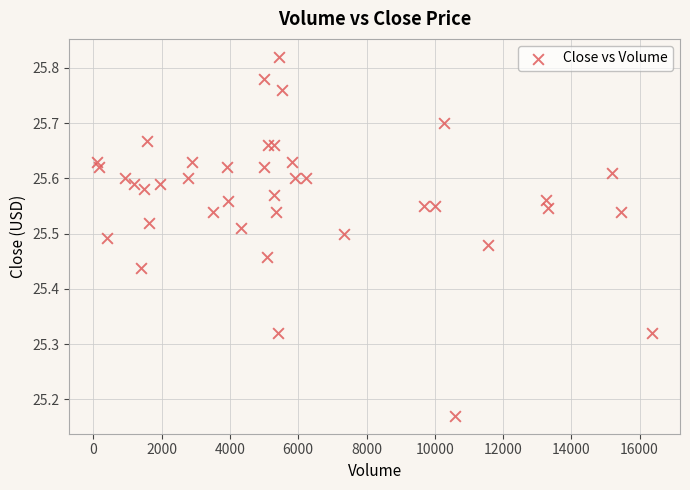

What is the range of X values (max minus min)?

16260.0